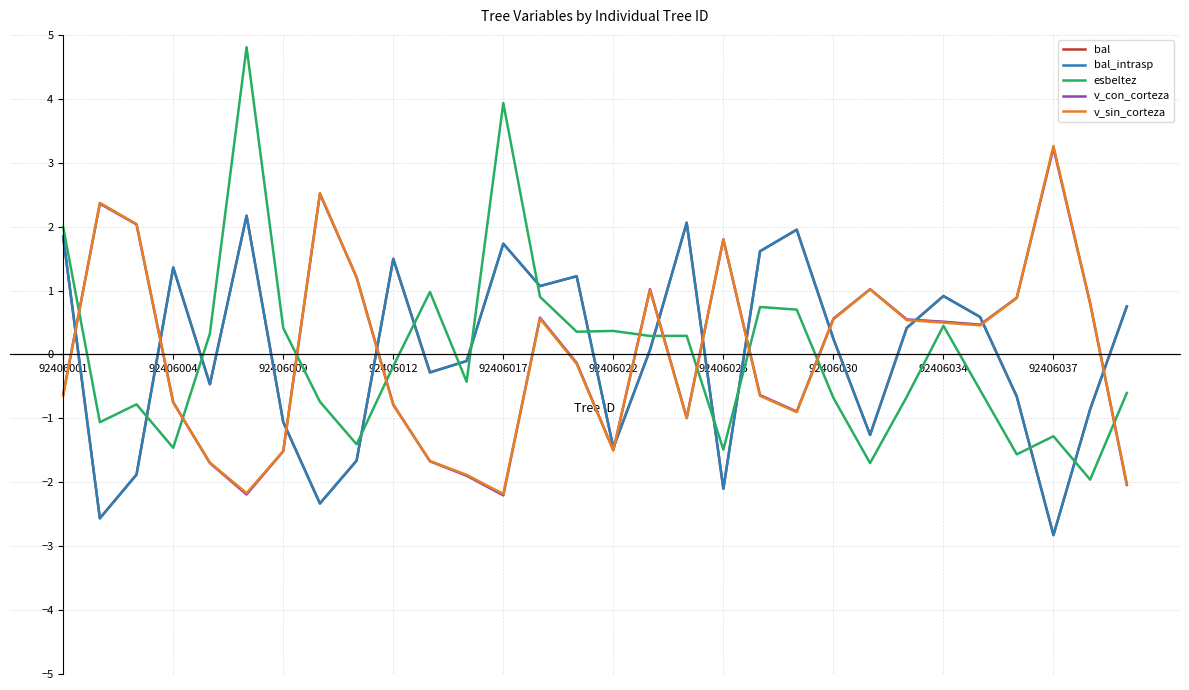

Reading left to right, list all the values displayed in this chart.

bal: 1.8	-2.6	-1.9	1.4	-0.5	2.2	-1.1	-2.3	-1.7	1.5	-0.3	-0.1	1.7	1.1	1.2	-1.5	0.1	2.1	-2.1	1.6	2.0	0.2	-1.3	0.4	0.9	0.6	-0.7	-2.8	-0.9	0.8
bal_intrasp: 1.8	-2.6	-1.9	1.4	-0.5	2.2	-1.1	-2.3	-1.7	1.5	-0.3	-0.1	1.7	1.1	1.2	-1.5	0.1	2.1	-2.1	1.6	2.0	0.2	-1.3	0.4	0.9	0.6	-0.7	-2.8	-0.9	0.8
esbeltez: 2.0	-1.1	-0.8	-1.5	0.3	4.8	0.4	-0.7	-1.4	-0.2	1.0	-0.4	3.9	0.9	0.4	0.4	0.3	0.3	-1.5	0.7	0.7	-0.7	-1.7	-0.7	0.4	-0.6	-1.6	-1.3	-2.0	-0.6
v_con_corteza: -0.6	2.4	2.0	-0.7	-1.7	-2.2	-1.5	2.5	1.2	-0.8	-1.7	-1.9	-2.2	0.6	-0.1	-1.5	1.0	-1.0	1.8	-0.6	-0.9	0.6	1.0	0.5	0.5	0.5	0.9	3.2	0.8	-2.0
v_sin_corteza: -0.6	2.4	2.0	-0.8	-1.7	-2.2	-1.5	2.5	1.2	-0.8	-1.7	-1.9	-2.2	0.6	-0.1	-1.5	1.0	-1.0	1.8	-0.6	-0.9	0.5	1.0	0.5	0.5	0.5	0.9	3.3	0.8	-2.0